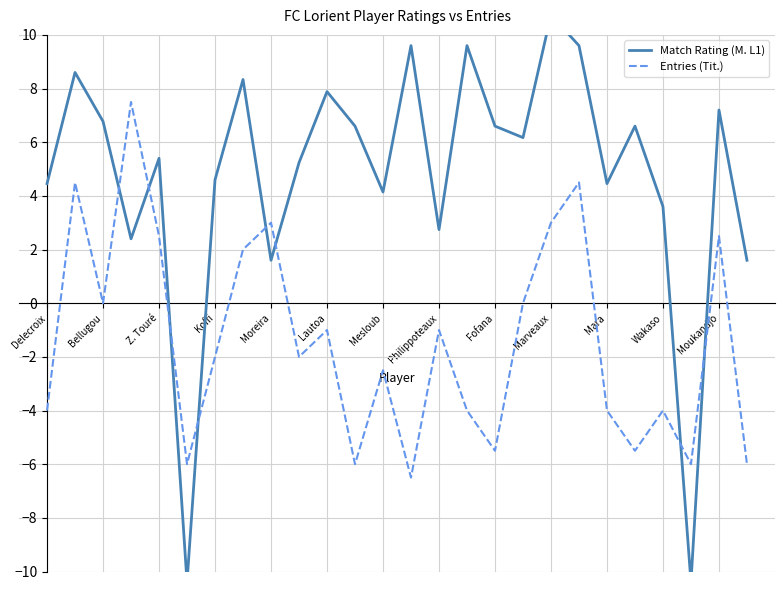

In Entries (Tit.), how many points are higher than both neighbors (excluding endpoints)?

9